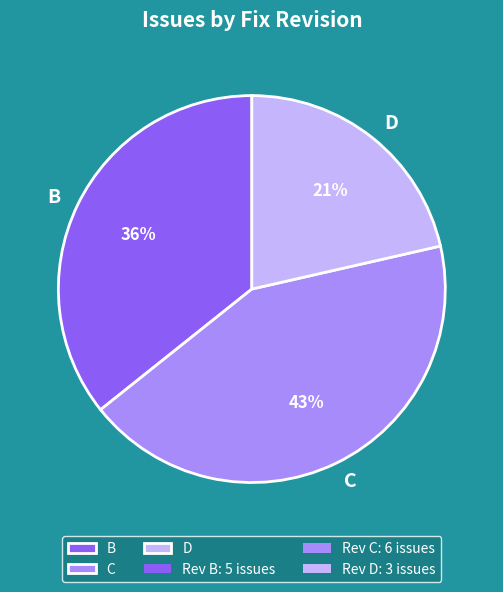

What is the smallest slice in the pie chart?

D